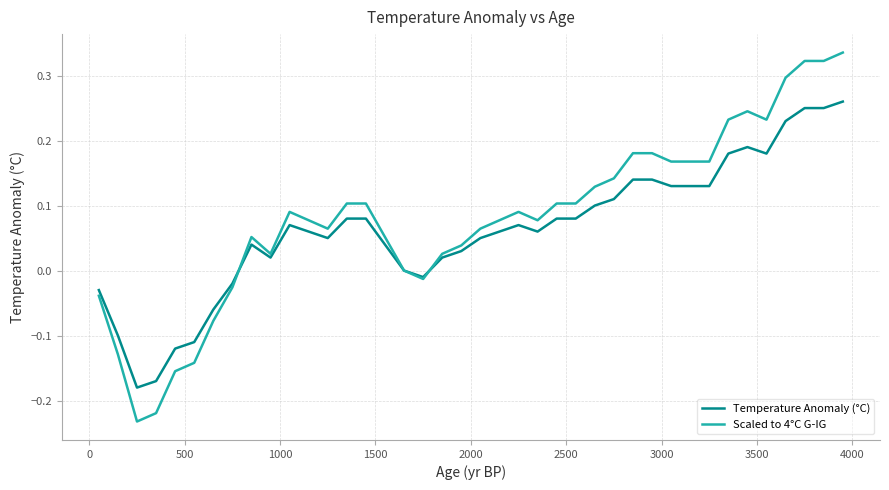

Which series has the widest spread of values?

Scaled to 4°C G-IG